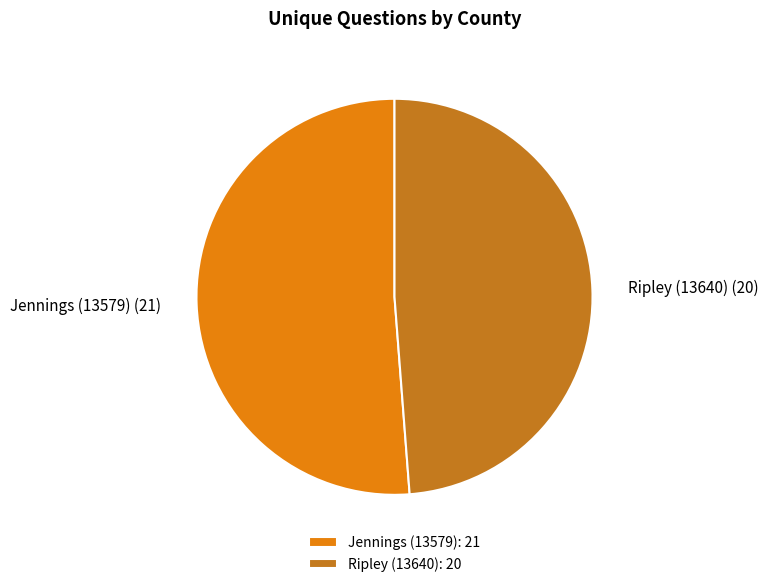

Is it true that Jennings (13579) (21) is 51% of the pie?

True